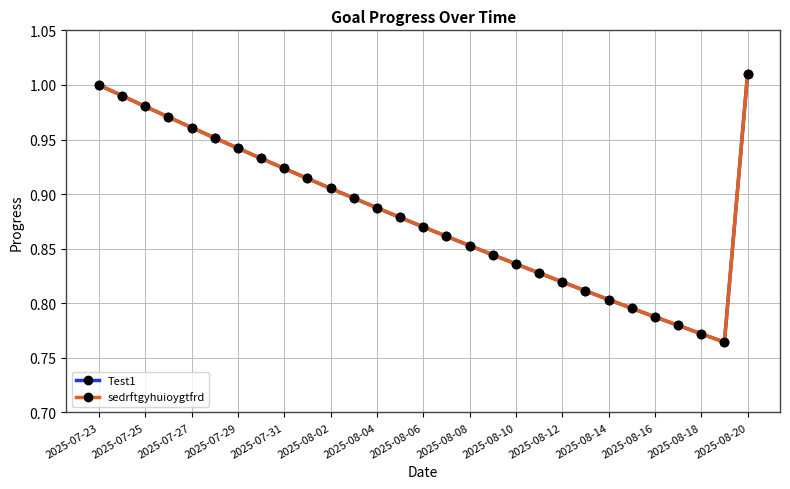

What is the greatest value displayed?

1.0